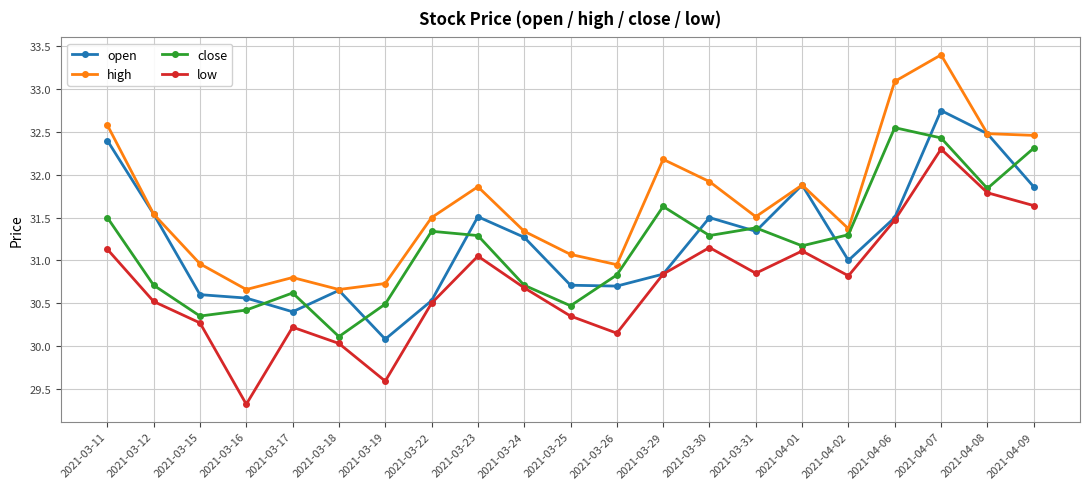

Which category has the highest value in the low series?

2021-04-07